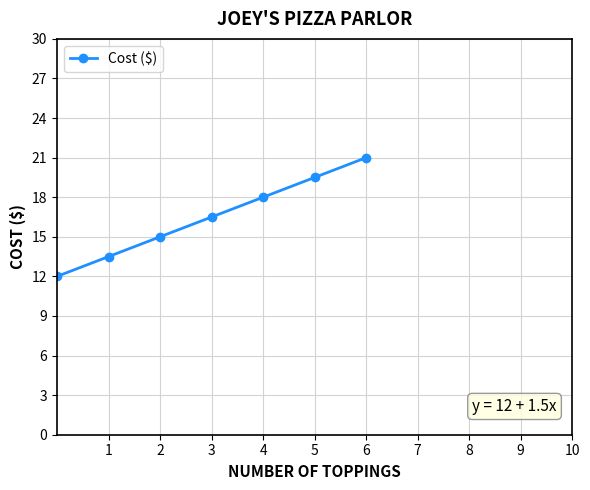

What is the average value?

16.5